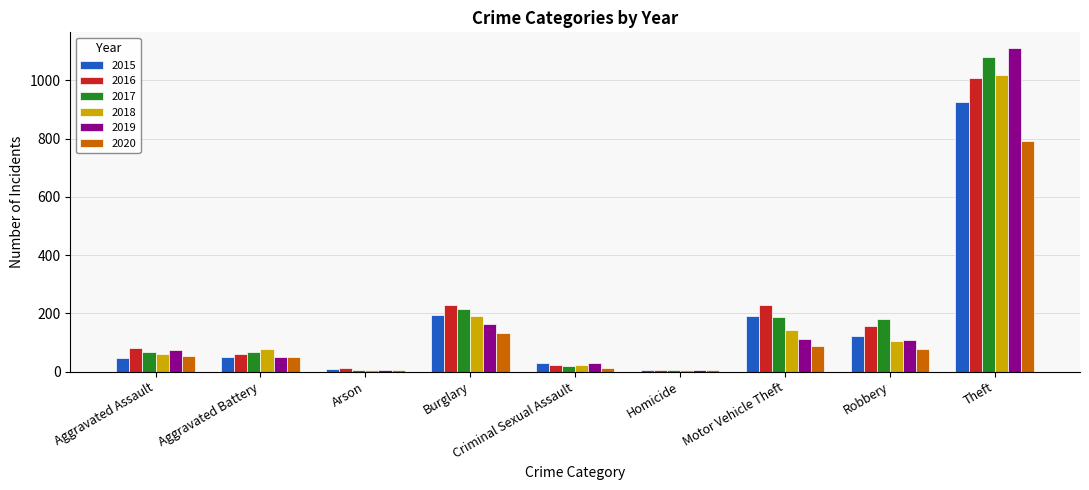

Which series has the widest spread of values?

2019